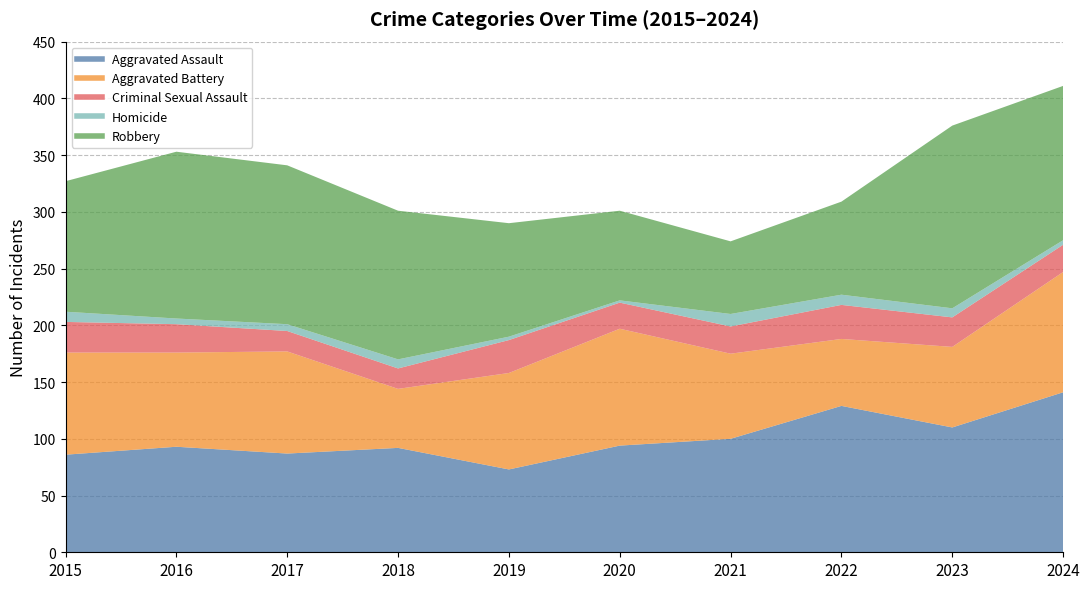

What is the value of the Homicide point at the 6th from the left?

2